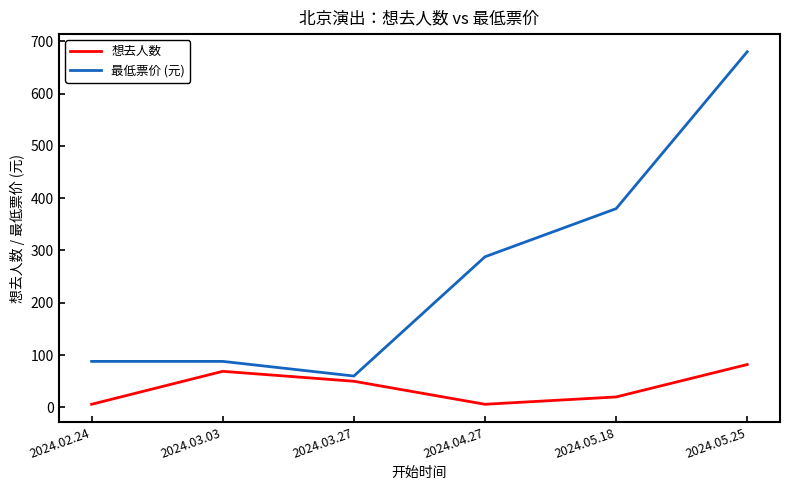

At which label does 最低票价 (元) reach its minimum?

2024.03.27